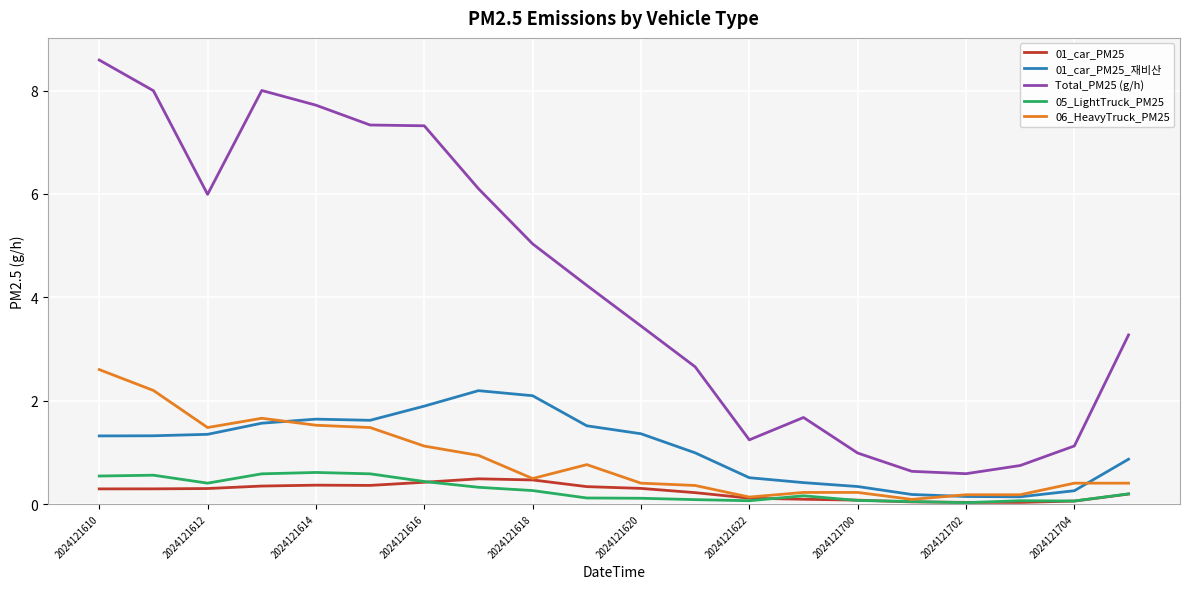

Which series has the largest total across all categories?

Total_PM25 (g/h)